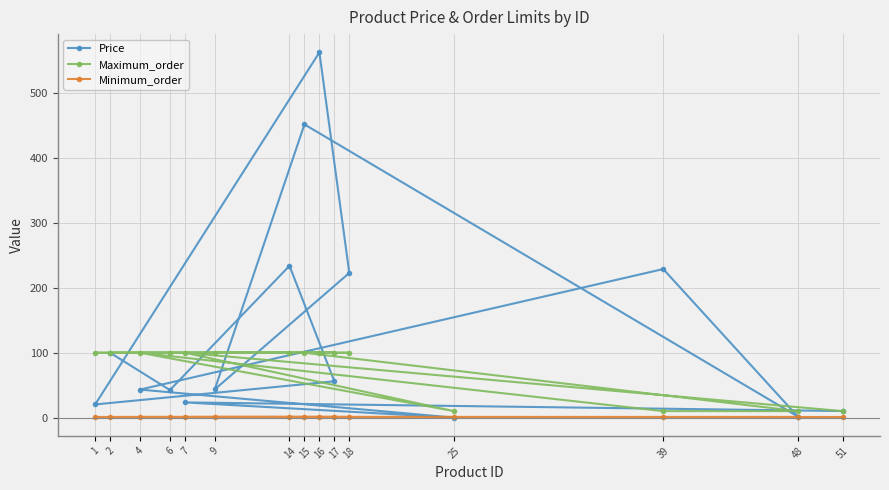

Between 25 and 39, which series saw the biggest shift?

Price